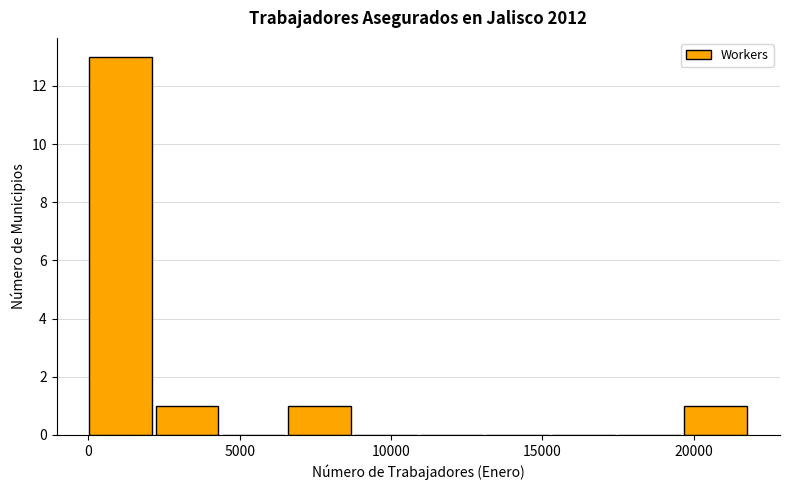

Which range on the x-axis has the tallest bar?

0 to 2000